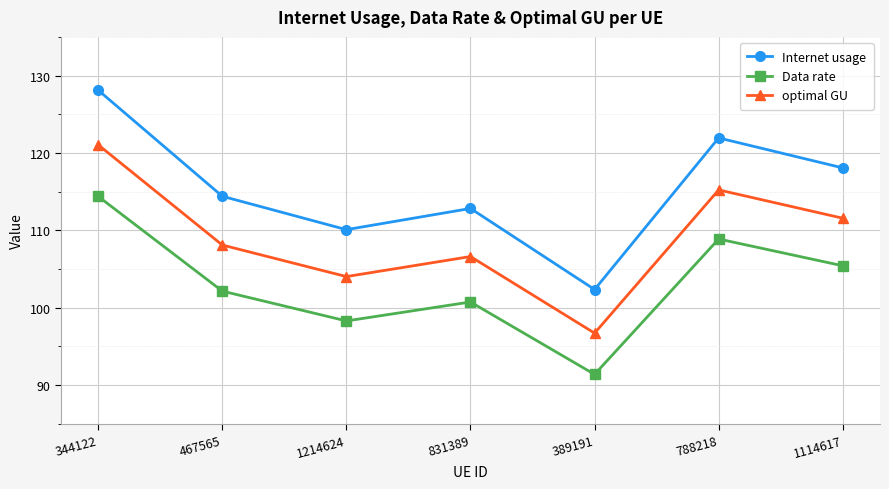

True or false: Internet usage and Data rate intersect in this chart.

False